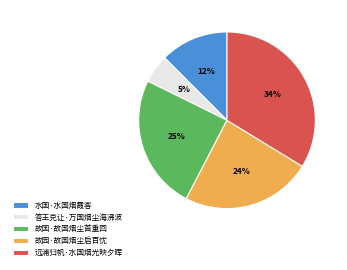

What percentage is the 远浦归帆·水国烟光映夕晖 slice, to the nearest percent?

34%